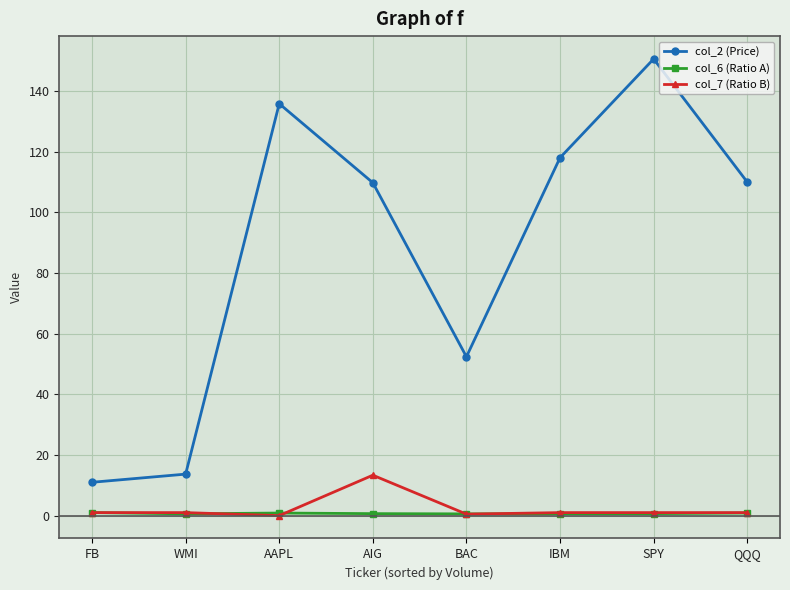

True or false: col_6 (Ratio A) has a value of 0.7 at AIG.

True